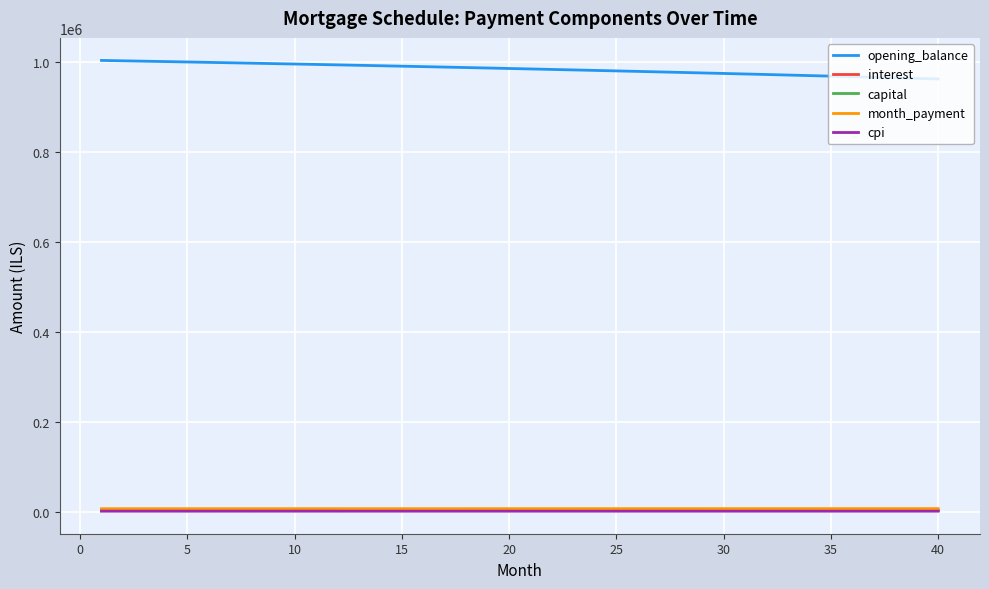

True or false: capital and opening_balance intersect in this chart.

False